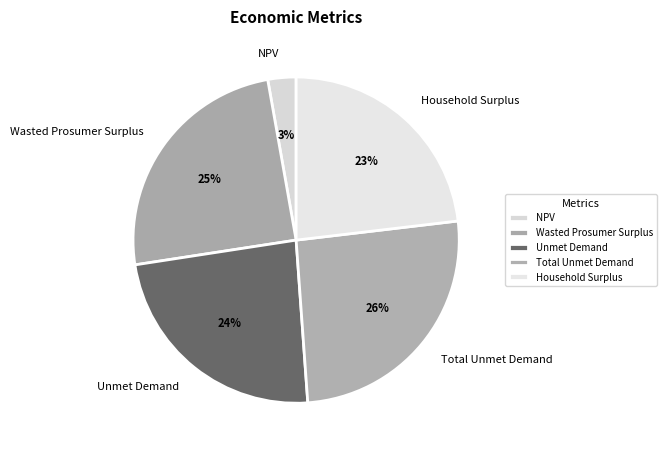

Combined, do Household Surplus and Unmet Demand account for over 50%?

No